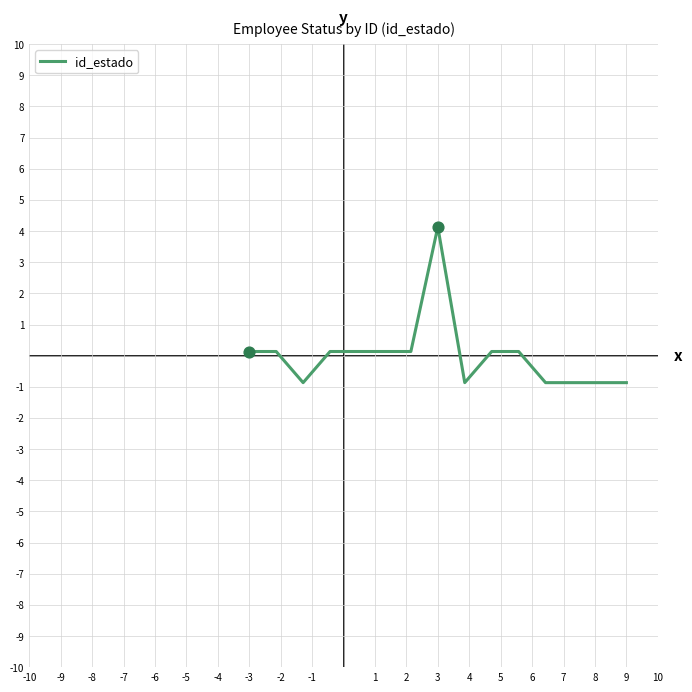

What is the difference between the maximum and minimum values?

5.0